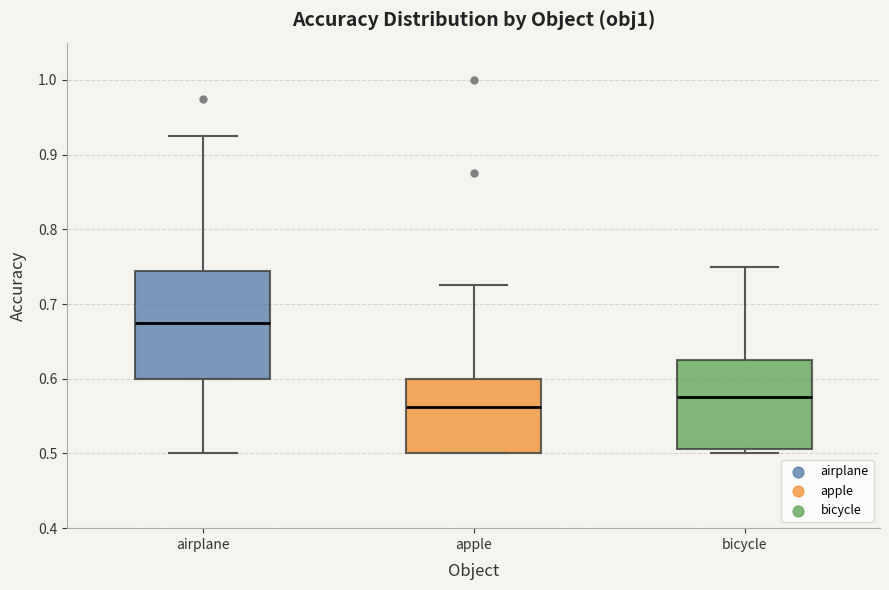

Where does the upper whisker of the box for apple end on the y-axis? The values are not printed on the chart, so give them approximately, as read against the axis.

0.73